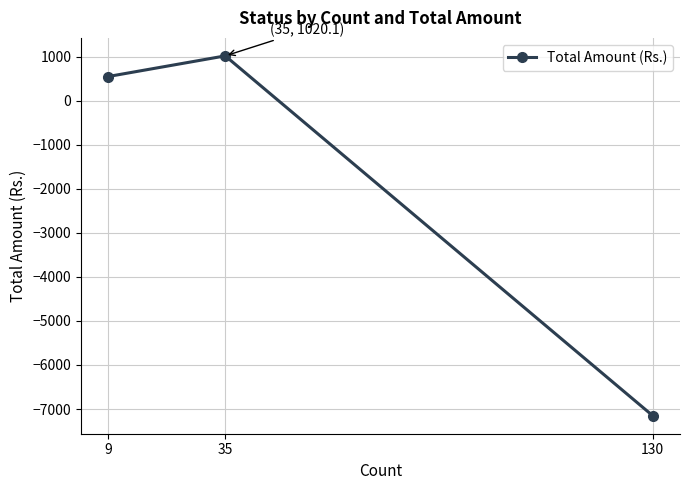

Rank the categories by value from lowest to highest.

130, 9, 35